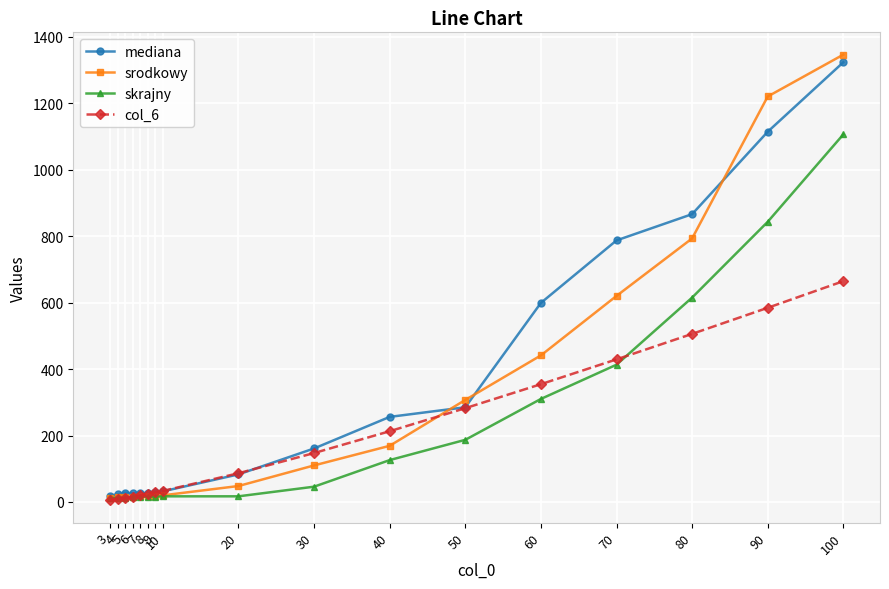

True or false: col_6 has more than 1 points higher than both neighbors.

False